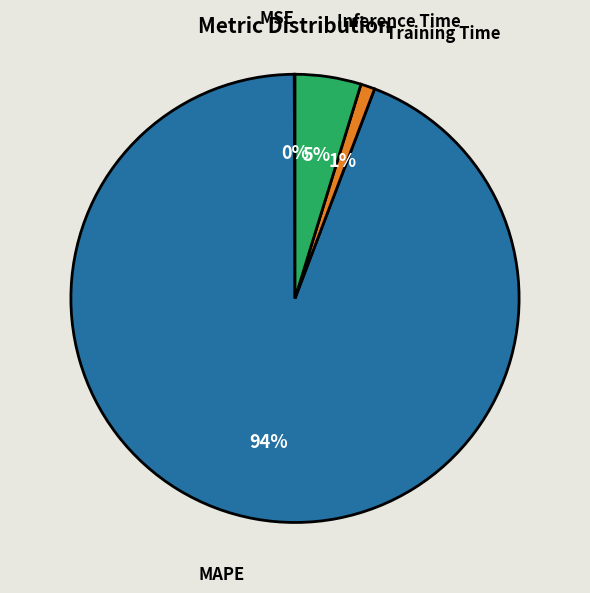

Is it true that Training Time is 1% of the pie?

True